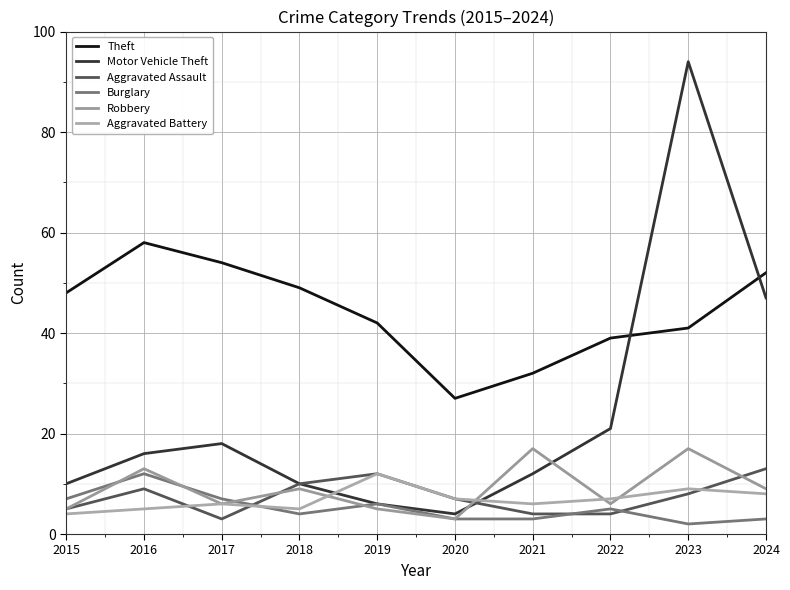

Reading right to left, what are all the values shown in this chart?

Theft: 2024=52	2023=41	2022=39	2021=32	2020=27	2019=42	2018=49	2017=54	2016=58	2015=48
Motor Vehicle Theft: 2024=47	2023=94	2022=21	2021=12	2020=4	2019=6	2018=10	2017=18	2016=16	2015=10
Aggravated Assault: 2024=13	2023=8	2022=4	2021=4	2020=7	2019=12	2018=10	2017=3	2016=9	2015=5
Burglary: 2024=3	2023=2	2022=5	2021=3	2020=3	2019=6	2018=4	2017=7	2016=12	2015=7
Robbery: 2024=9	2023=17	2022=6	2021=17	2020=3	2019=5	2018=9	2017=6	2016=13	2015=5
Aggravated Battery: 2024=8	2023=9	2022=7	2021=6	2020=7	2019=12	2018=5	2017=6	2016=5	2015=4